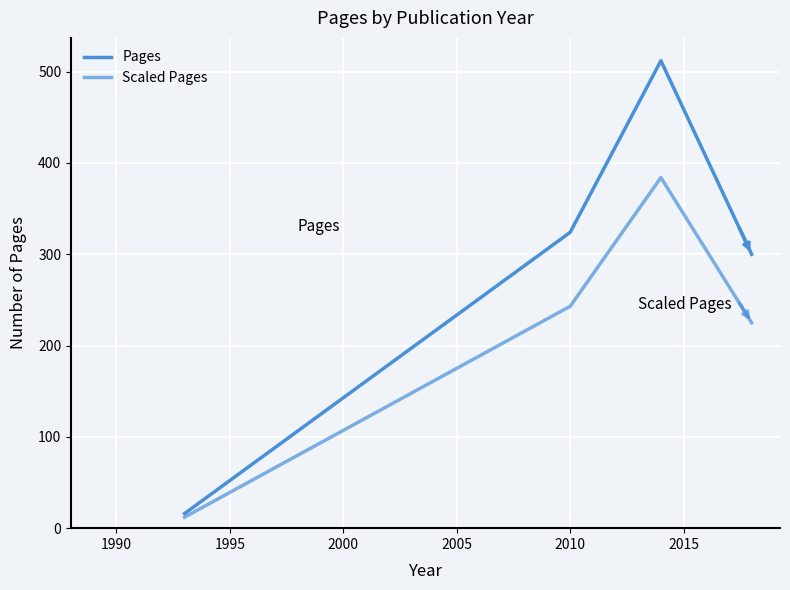

Reading left to right, list all the values displayed in this chart.

Pages: 16	324	512	300
Scaled Pages: 12	243	384	225